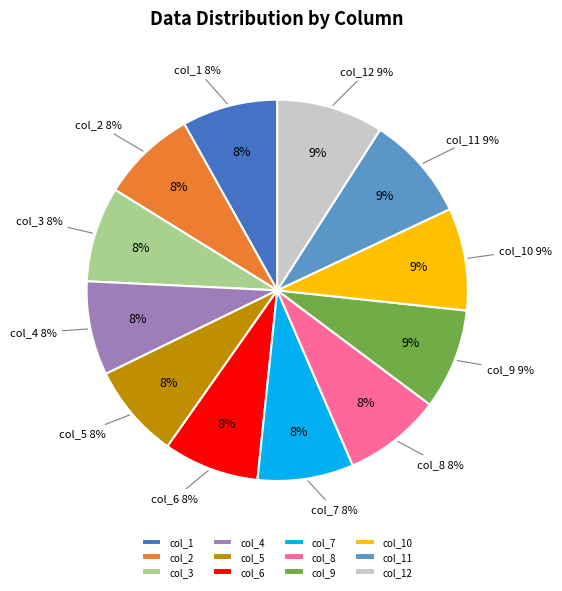

True or false: col_2 accounts for 20% of the total.

False